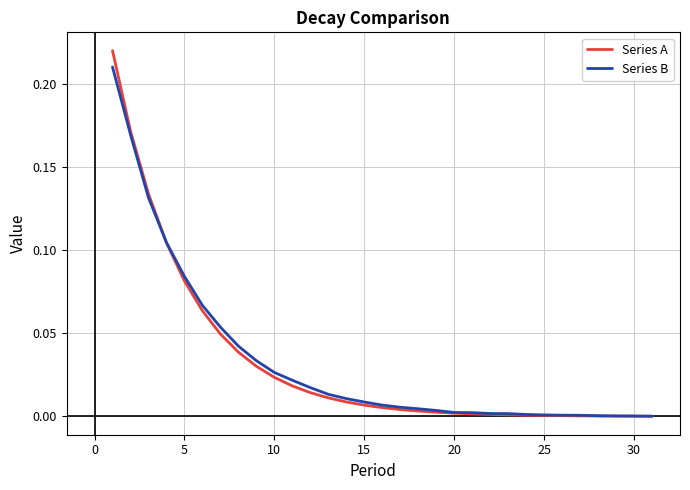

Which series has the widest spread of values?

Series A